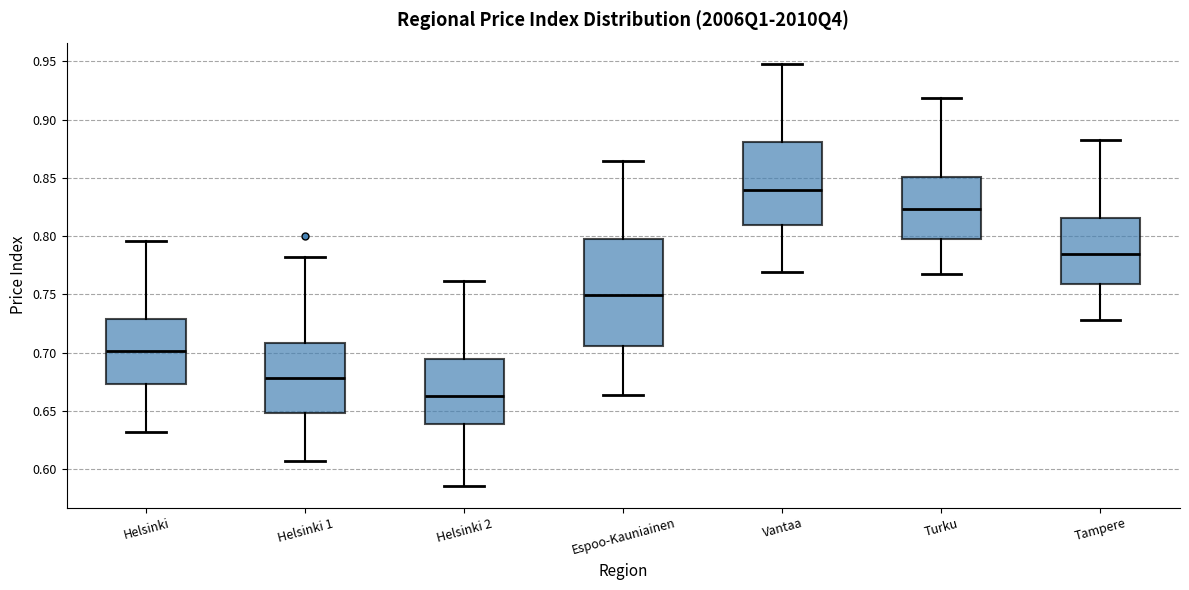

Where is the upper edge of the box for Espoo-Kauniainen on the y-axis? The values are not printed on the chart, so give them approximately, as read against the axis.

0.795